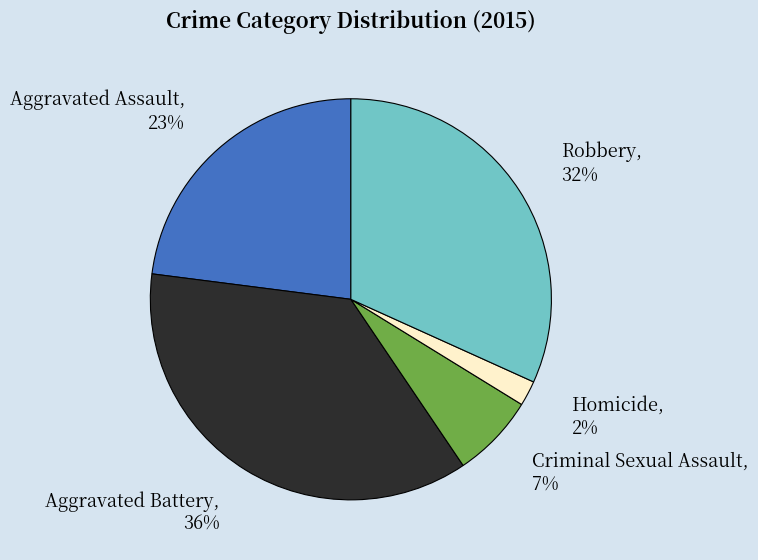

To the nearest percent, what is the difference between the largest and smallest slice percentages?

34%